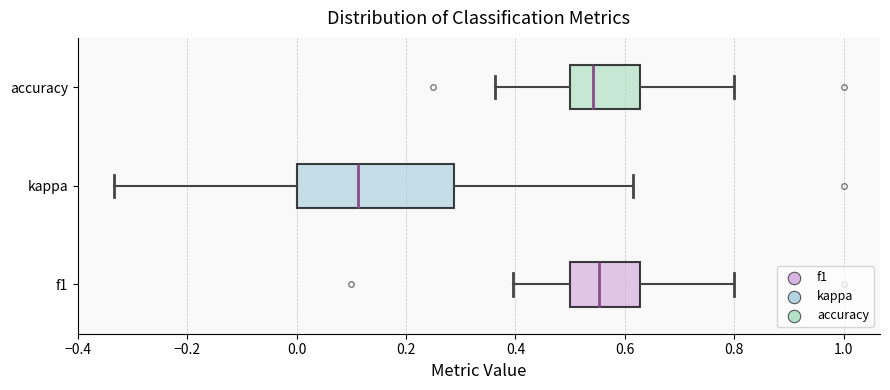

Comparing the boxes themselves (not the whiskers), which one is the widest?

kappa